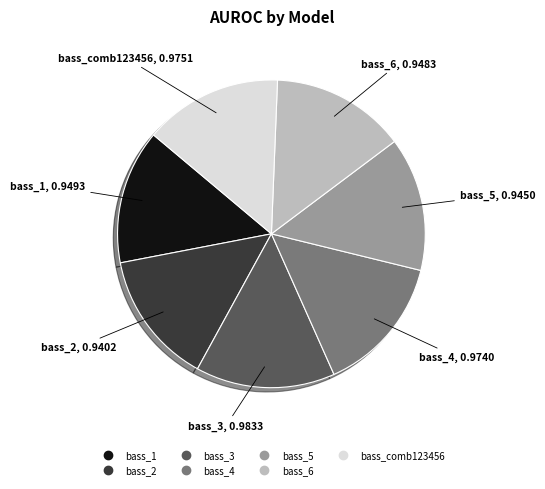

Count the number of slices in the pie.

7